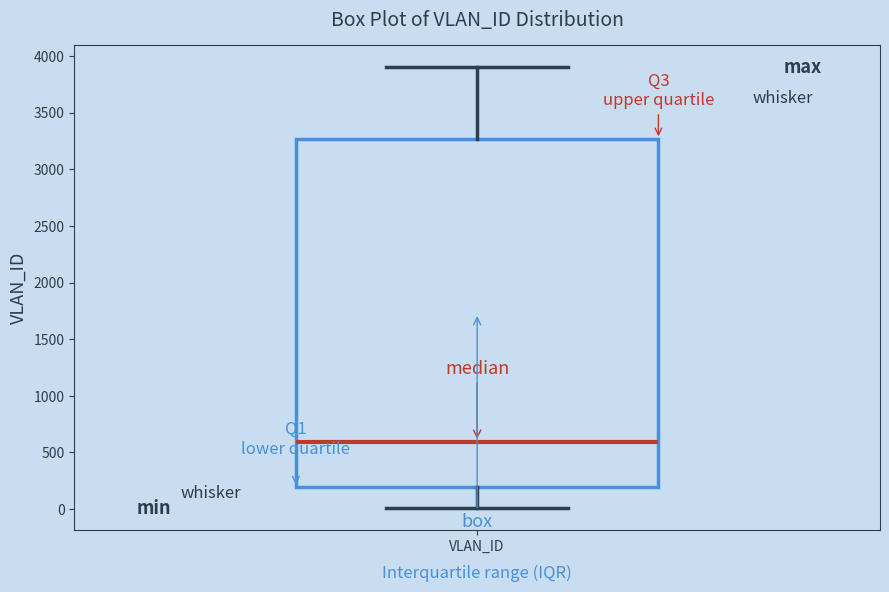

Transcribe this box plot: give where the median line is, the range the box spans, and where the two whiskers end, as read against the y-axis. The values are not printed on the chart, so give them approximately, as read against the axis.

median 600, box 200 to 3250, whiskers 0 to 3900